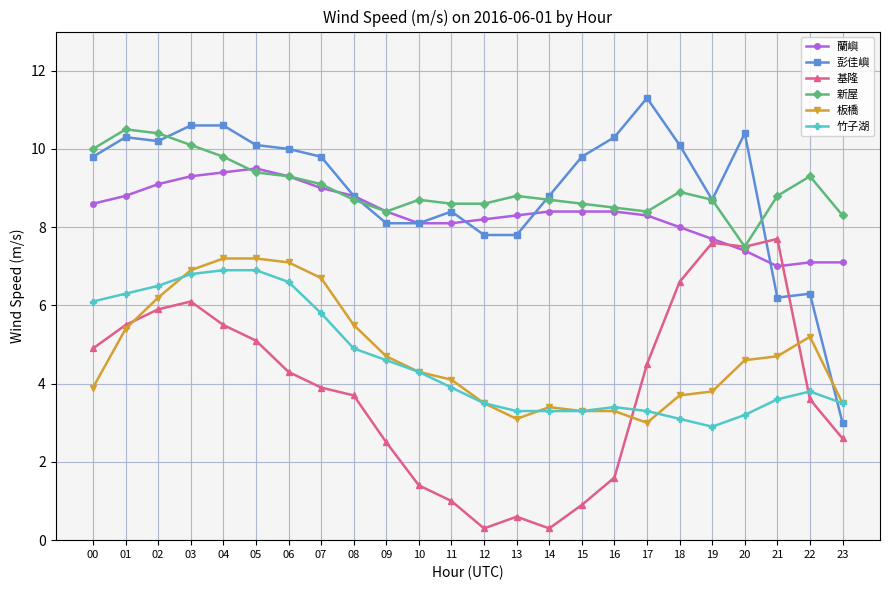

At 02, list the series in order from smallest to largest.

基隆, 板橋, 竹子湖, 蘭嶼, 彭佳嶼, 新屋